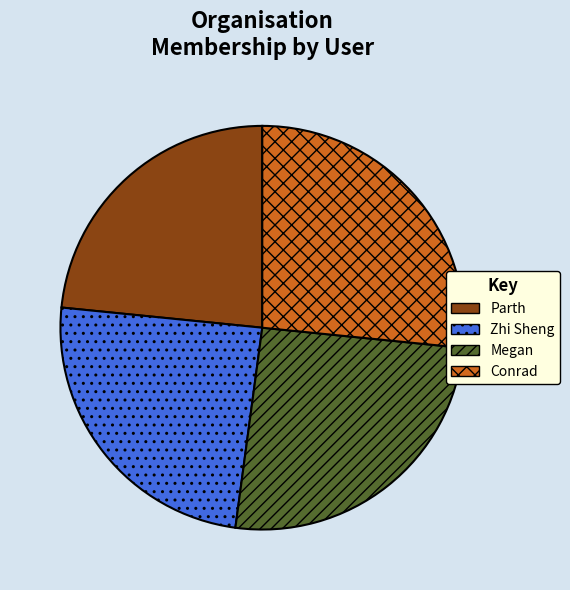

Count the number of slices in the pie.

4